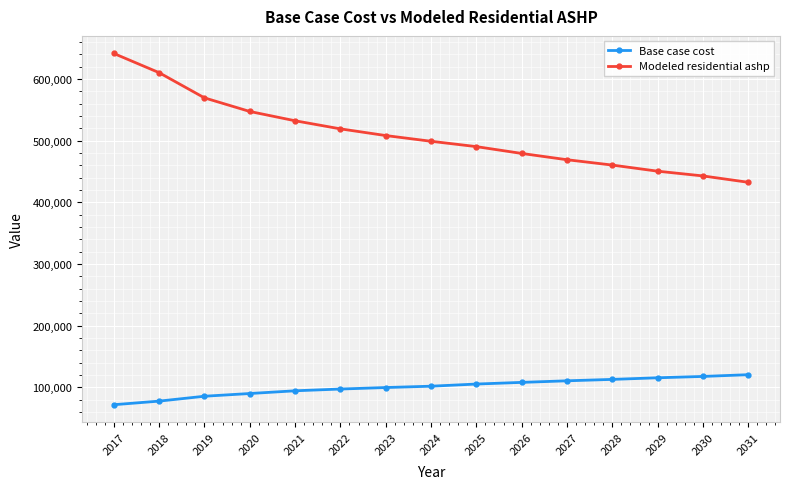

True or false: Base case cost and Modeled residential ashp intersect in this chart.

False